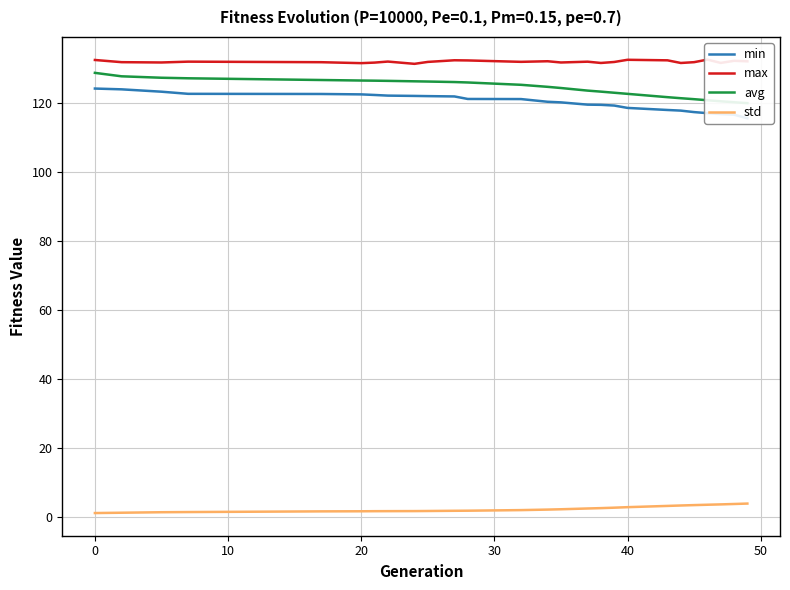

True or false: max has a value of 40.8 at 0.

False